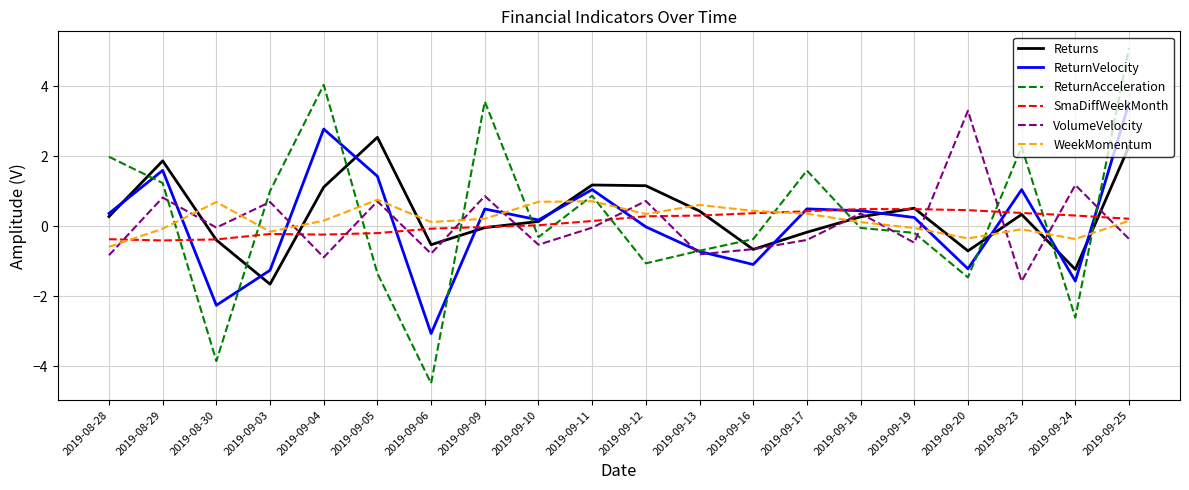

The WeekMomentum series shows 0.1 at 2019-09-06. True or false?

True